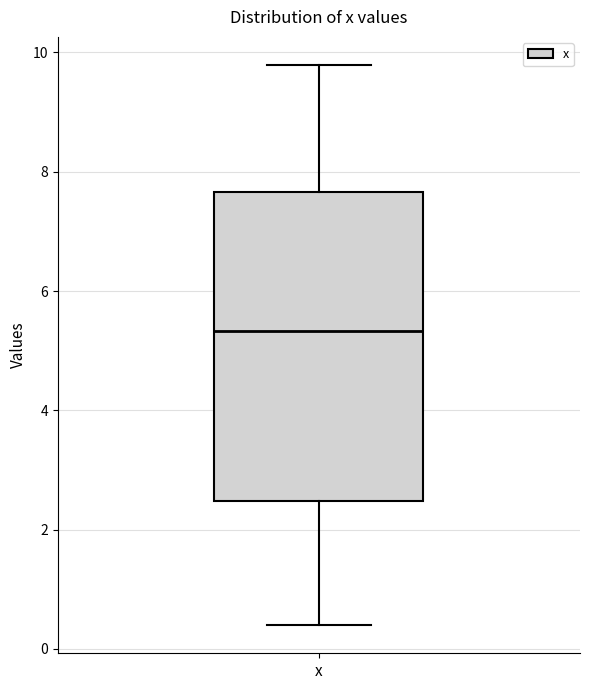

Where does the upper whisker of the box for x end on the y-axis? The values are not printed on the chart, so give them approximately, as read against the axis.

9.8